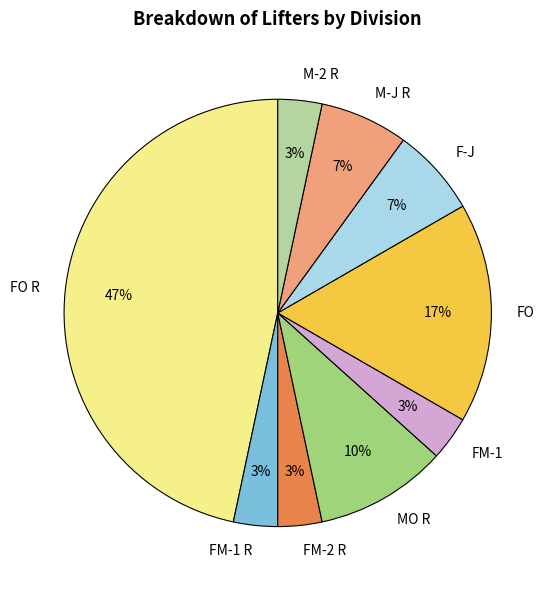

Is there a majority slice in this chart?

No